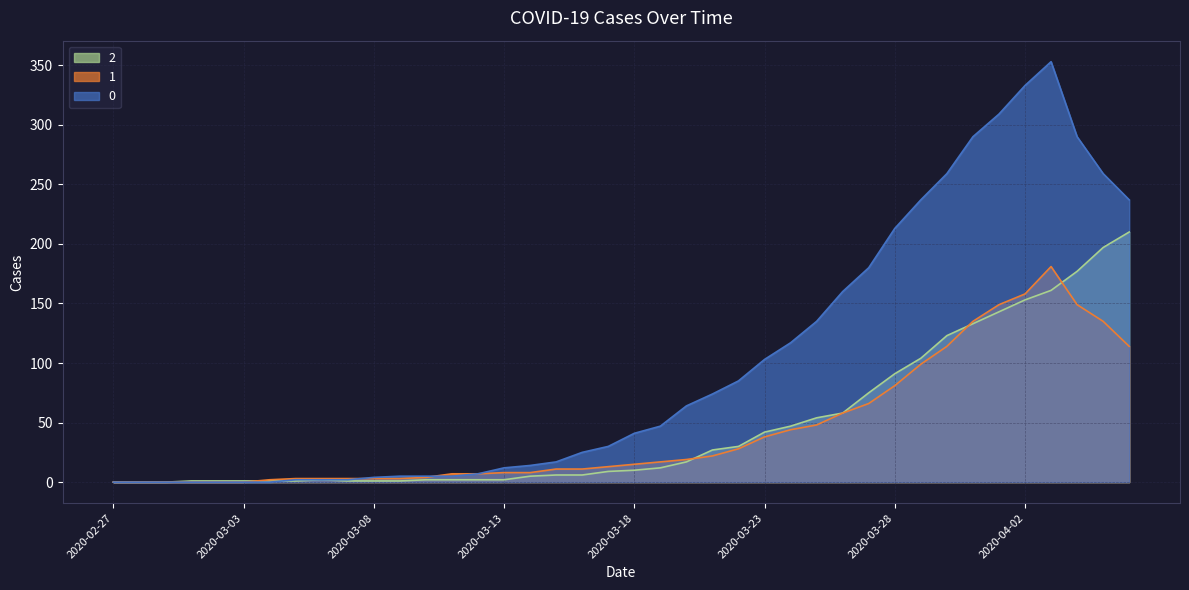

Which category has the highest value in the 2 series?

2020-04-06